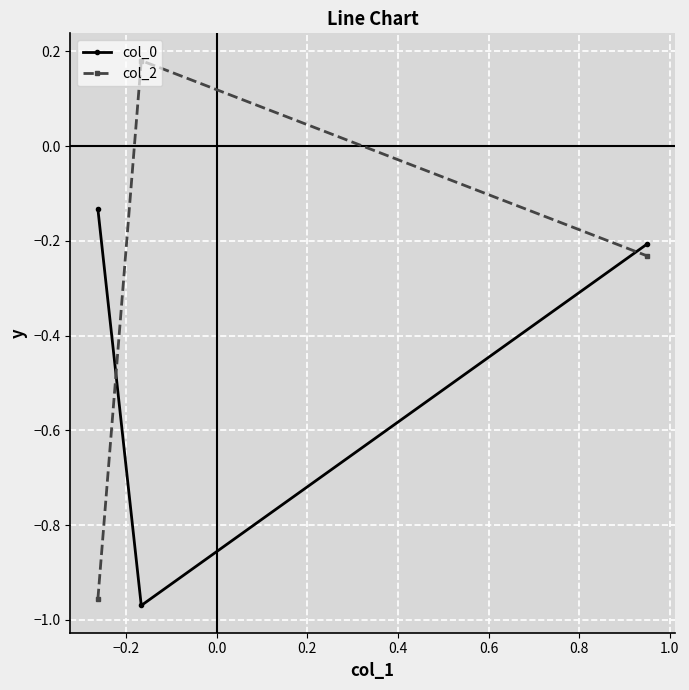

What is the difference between the second highest and minimum values in the col_0 series?

0.8